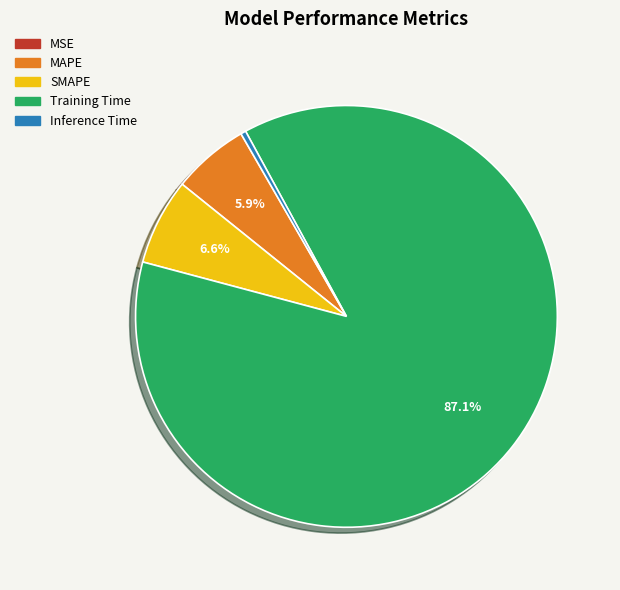

Combined, what portion of the pie is SMAPE and Training Time?

93.7%